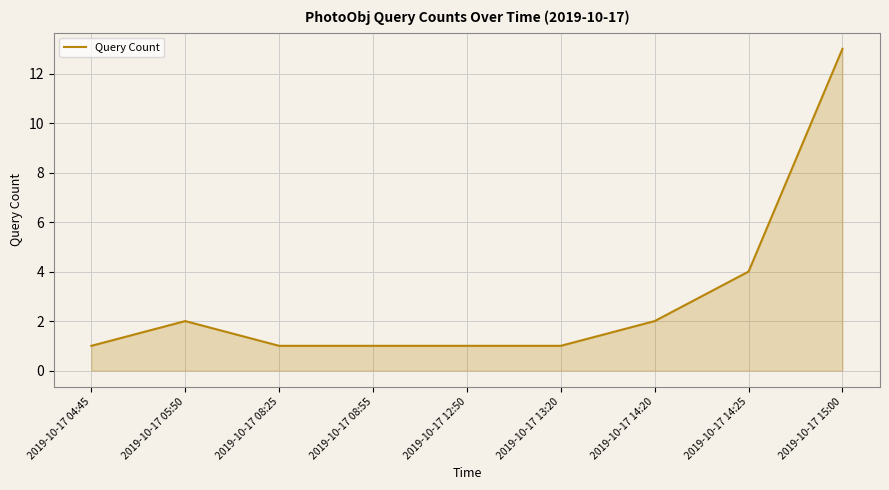

How many lines are shown in the chart?

1